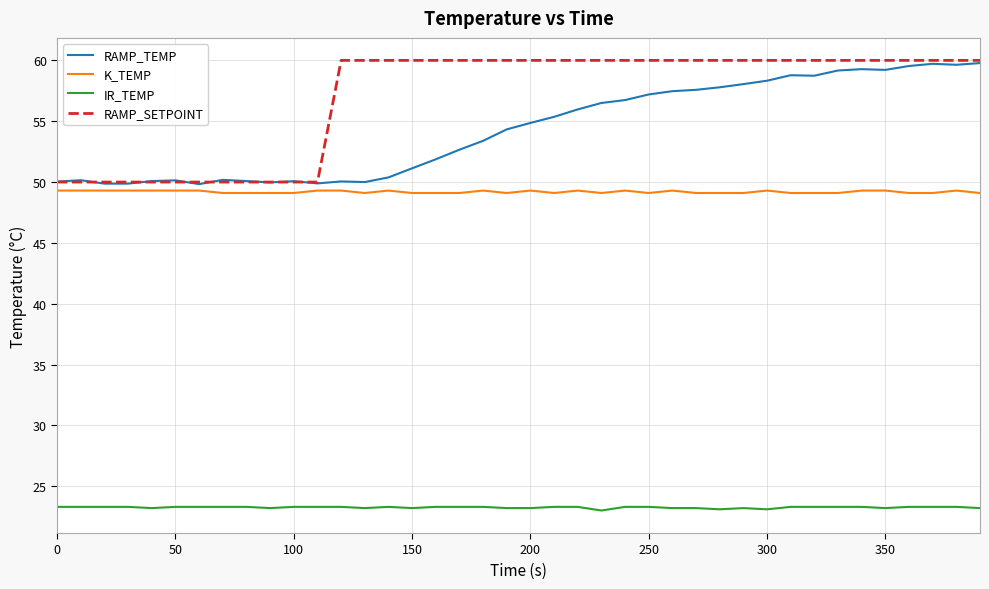

At how many categories does at least one series exceed 23?

40